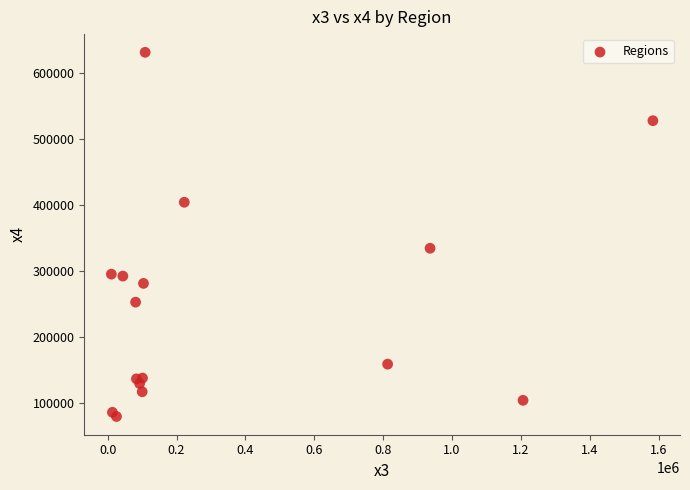

What Y value in the scatter plot is closest to 355190?

334190.0